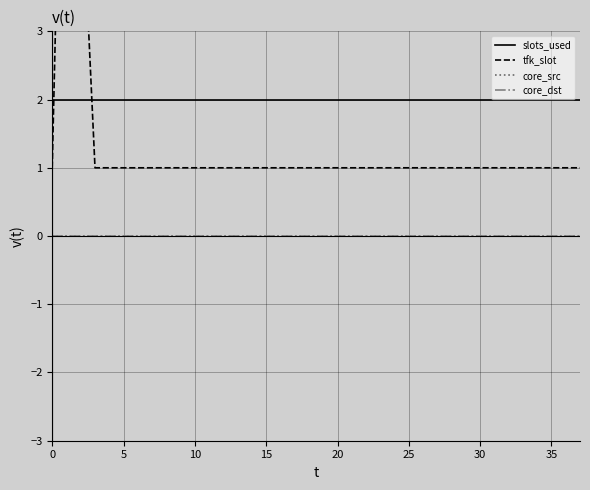

How many tfk_slot values are between 1 and 2?

19